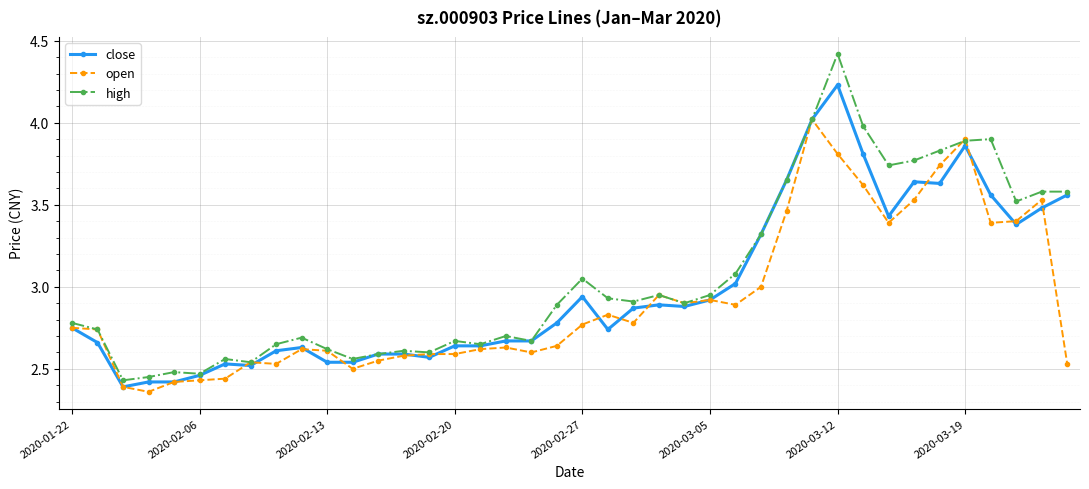

Rank the series by their maximum value, from highest to lowest.

high, close, open